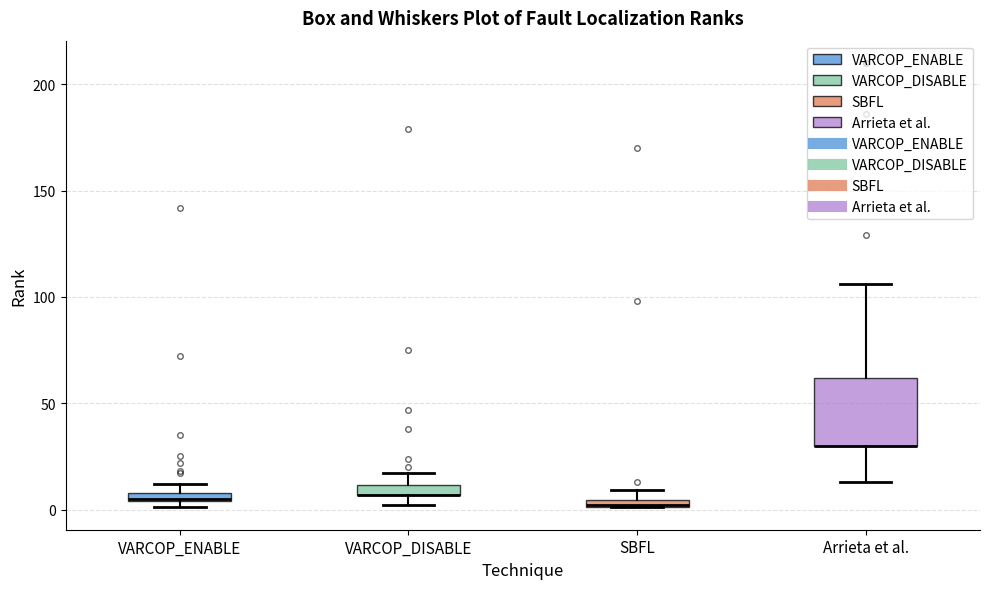

Where is the lower edge of the box for SBFL on the y-axis? The values are not printed on the chart, so give them approximately, as read against the axis.

0